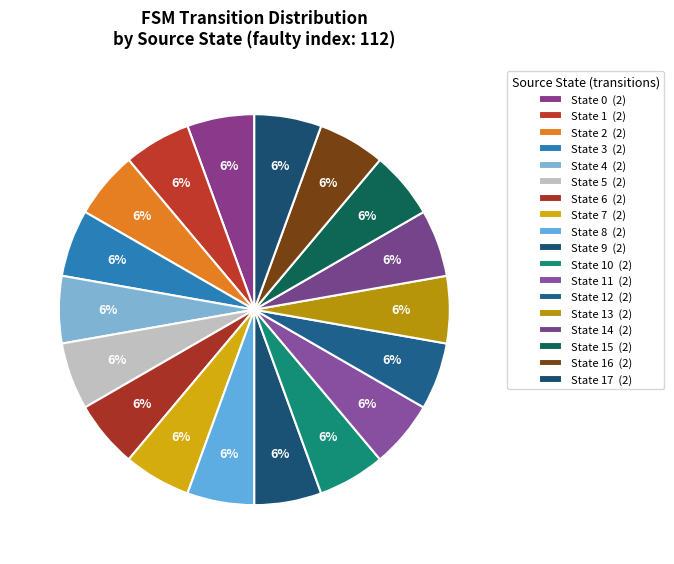

Count the number of slices in the pie.

18